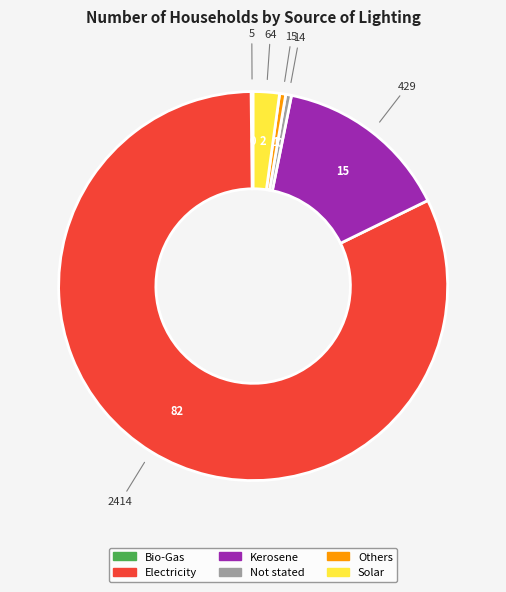

What is the majority slice?

Electricity